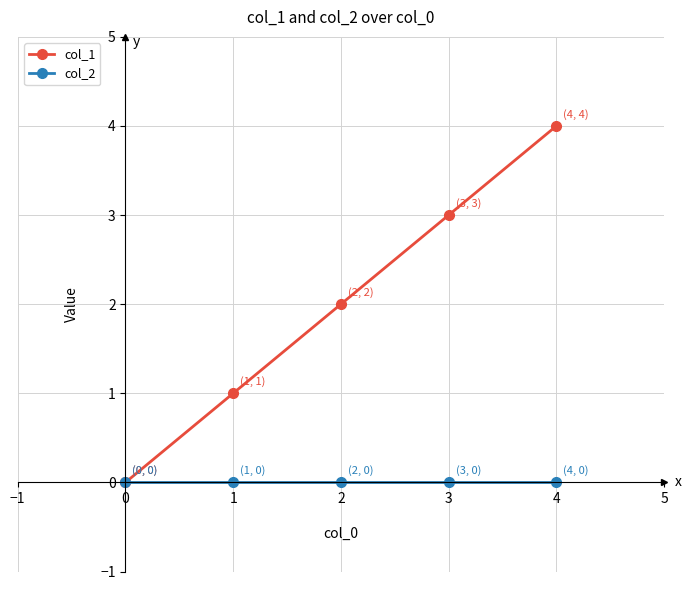

At which category is the sum across all series the highest?

4